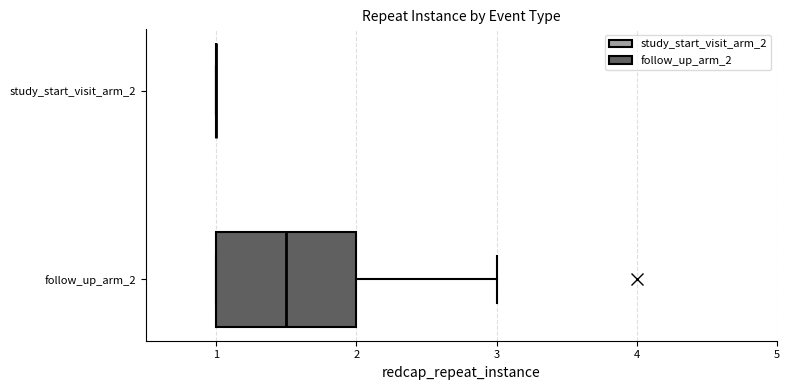

Reading bottom to top, read every box against the x-axis: the position of its median line, the range the box covers, and the ends of its whiskers. The values are not printed on the chart, so give them approximately, as read against the axis.

follow_up_arm_2: median 1.5, box 1.0 to 2.0, whiskers 1.0 to 3.0
study_start_visit_arm_2: box collapsed to a line at 1.0, whiskers 1.0 to 1.0